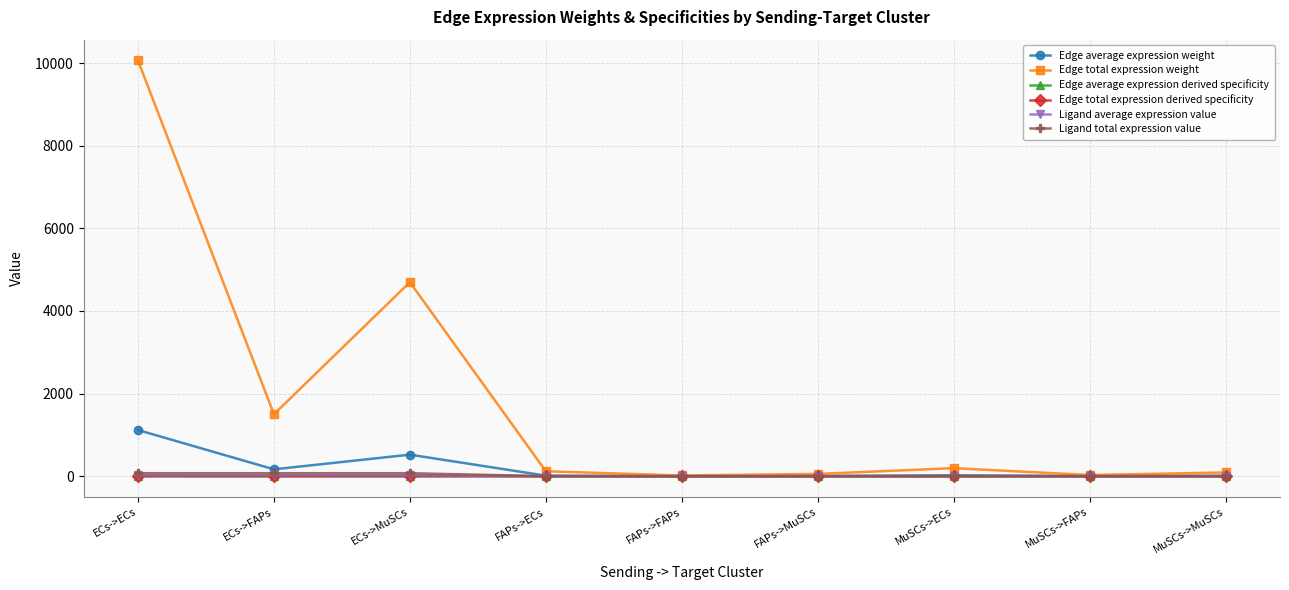

Is this an area chart (filled region under the line)?

No